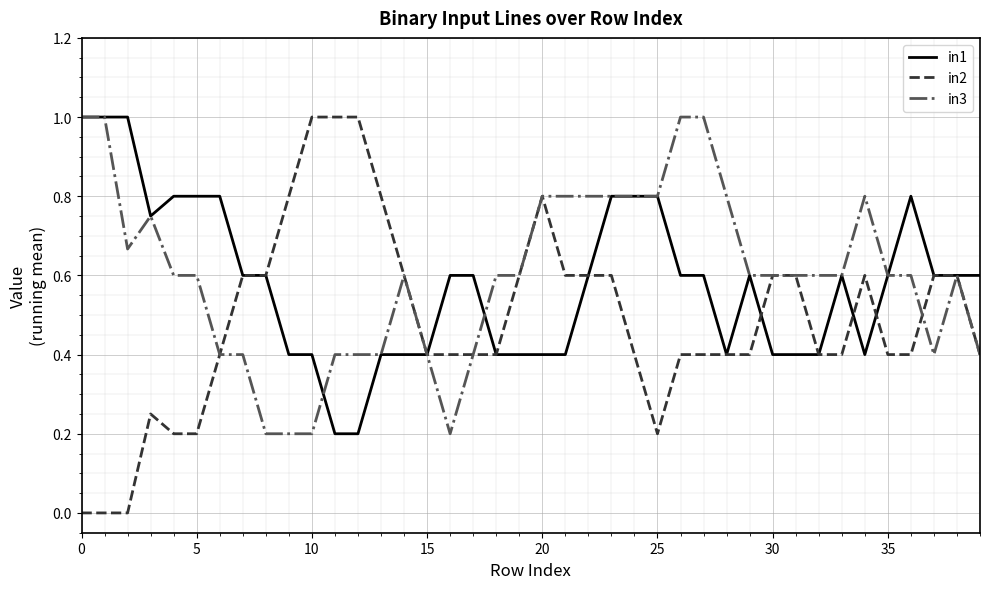

Which series has the largest range (max minus min)?

in2